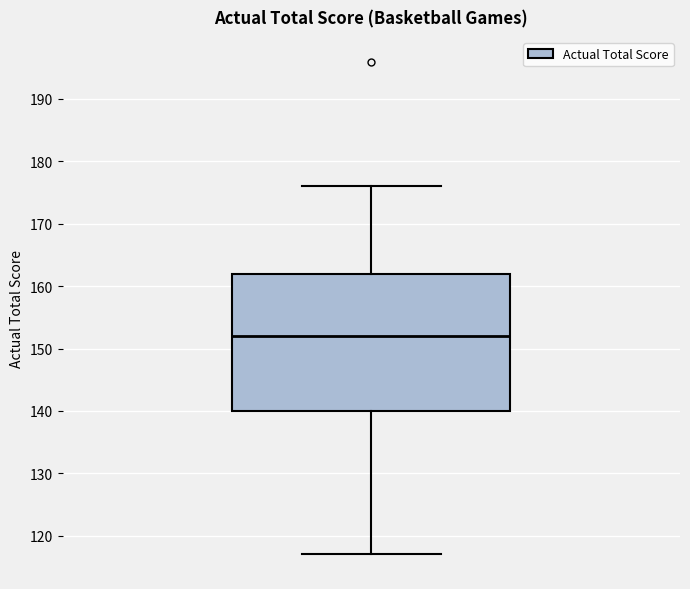

Transcribe this box plot: give where the median line is, the range the box spans, and where the two whiskers end, as read against the y-axis. The values are not printed on the chart, so give them approximately, as read against the axis.

median 152, box 140 to 162, whiskers 117 to 176